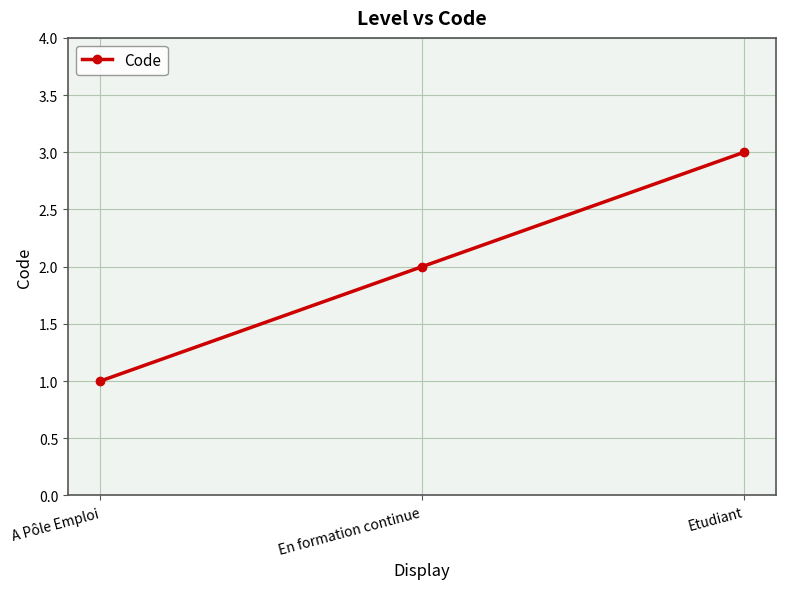

Rank the categories by value from lowest to highest.

A Pôle Emploi, En formation continue, Etudiant